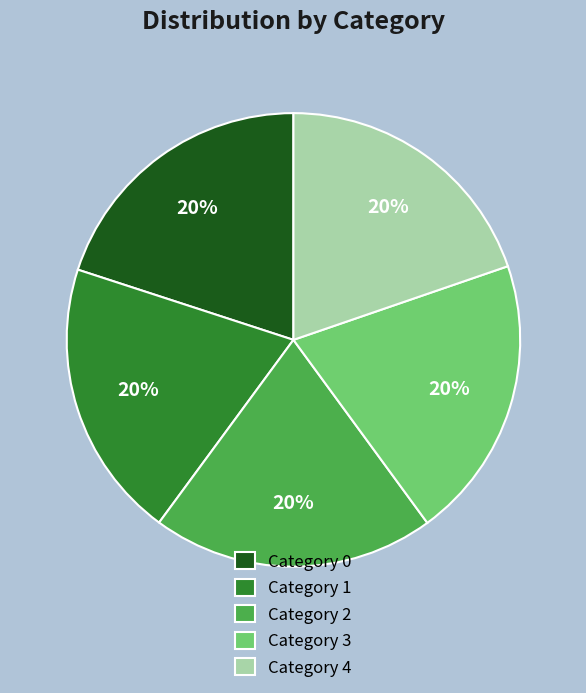

True or false: Category 4 accounts for 20% of the total.

True